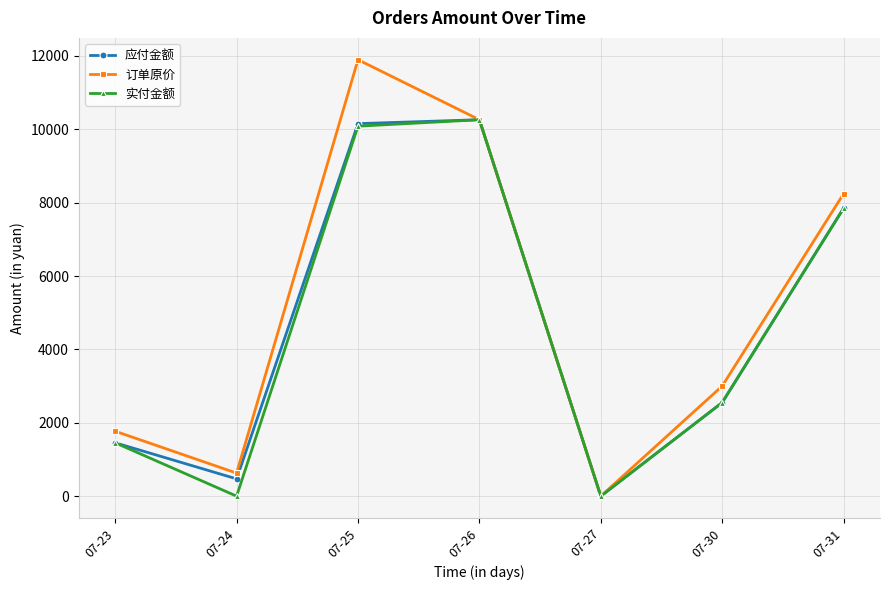

At which label does 订单原价 reach its peak?

07-25